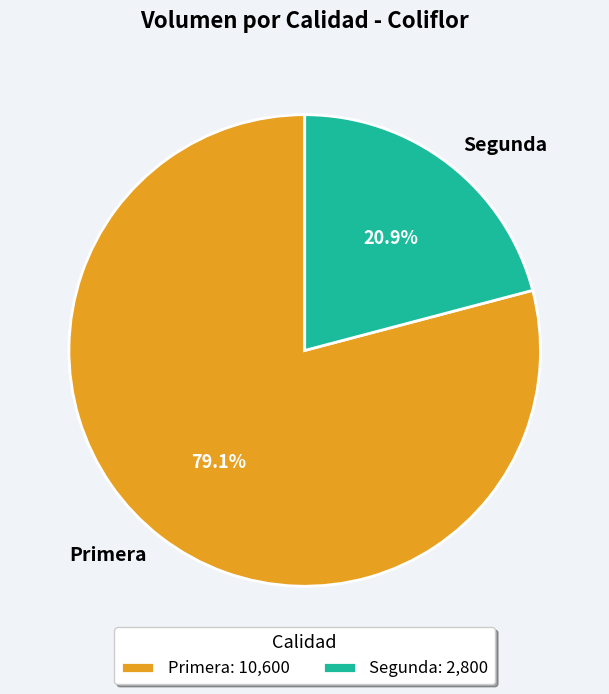

Is it true that Segunda is 21% of the pie?

True